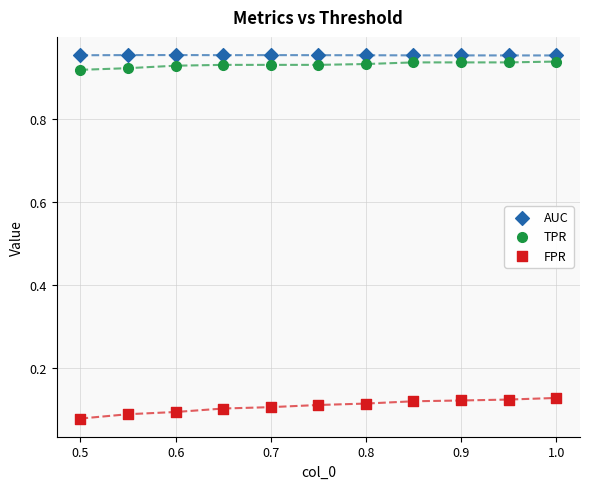

Which series has the largest Y range (max minus min)?

FPR